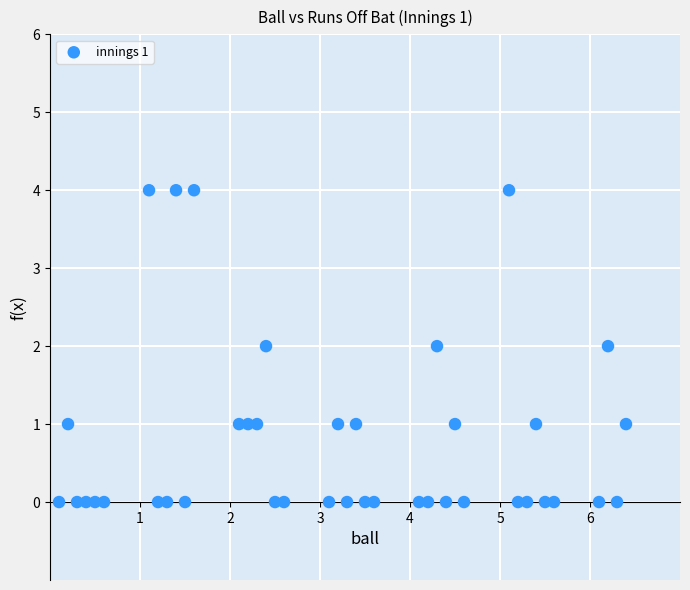

What is the range of Y values (max minus min)?

4